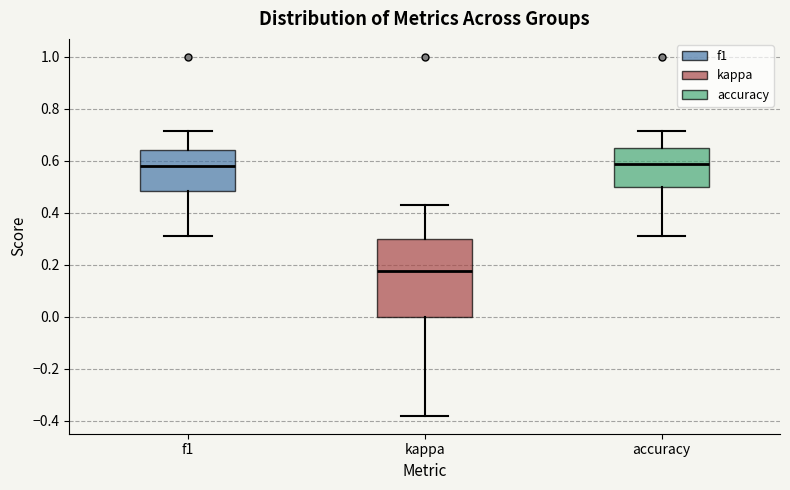

Reading left to right, transcribe this box plot: for each box, give where its median line is, the range the box spans, and where its two whiskers end, as read against the y-axis. The values are not printed on the chart, so give them approximately, as read against the axis.

f1: median 0.58, box 0.48 to 0.64, whiskers 0.30 to 0.72
kappa: median 0.18, box 0.00 to 0.30, whiskers -0.38 to 0.42
accuracy: median 0.58, box 0.50 to 0.64, whiskers 0.30 to 0.72